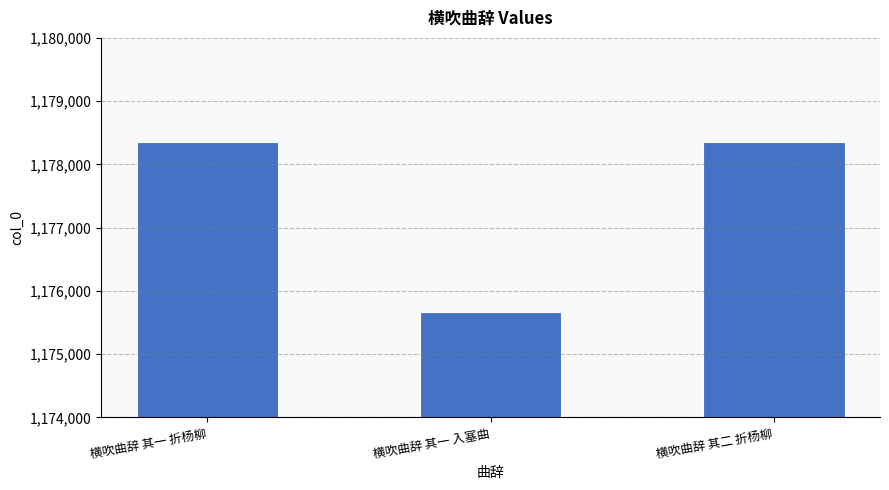

What is the difference between the values at 横吹曲辞 其一 折杨柳 and 横吹曲辞 其一 入塞曲?

2682